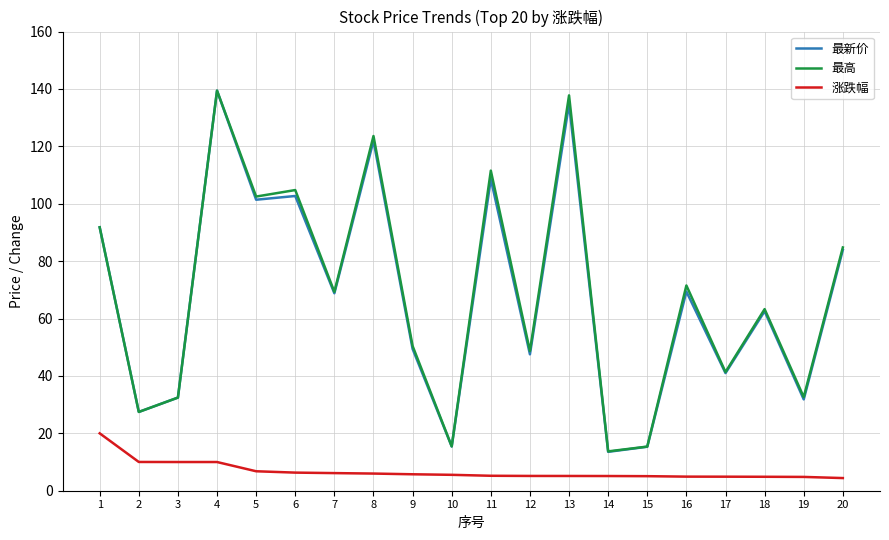

What is the maximum value shown in the chart?

139.4